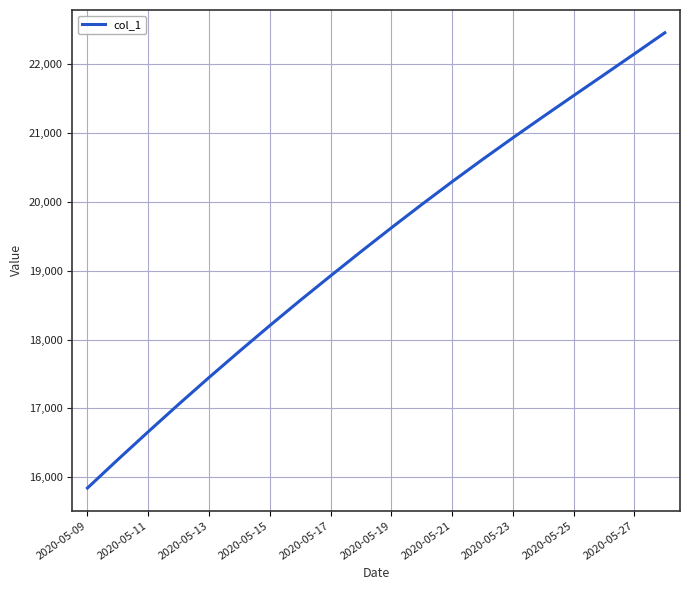

True or false: there are more than 0 points higher than both neighbors.

False